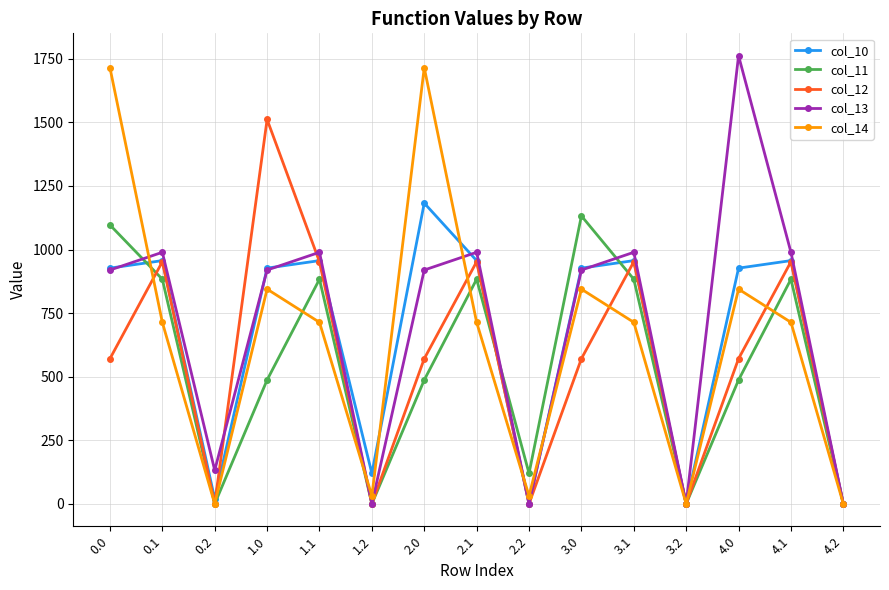

What is the difference between the highest and lowest values at 0.0?

1144.1